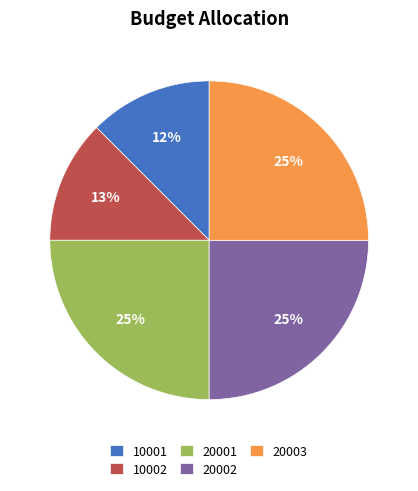

To the nearest percent, what is the combined percentage of 20002 and 20003?

50%